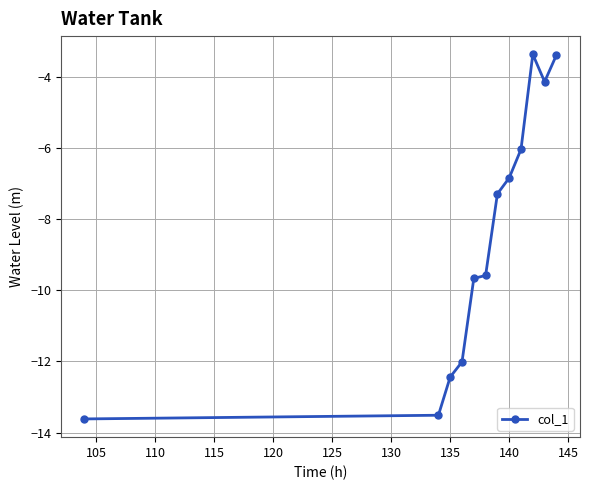

What is the average value?

-8.5